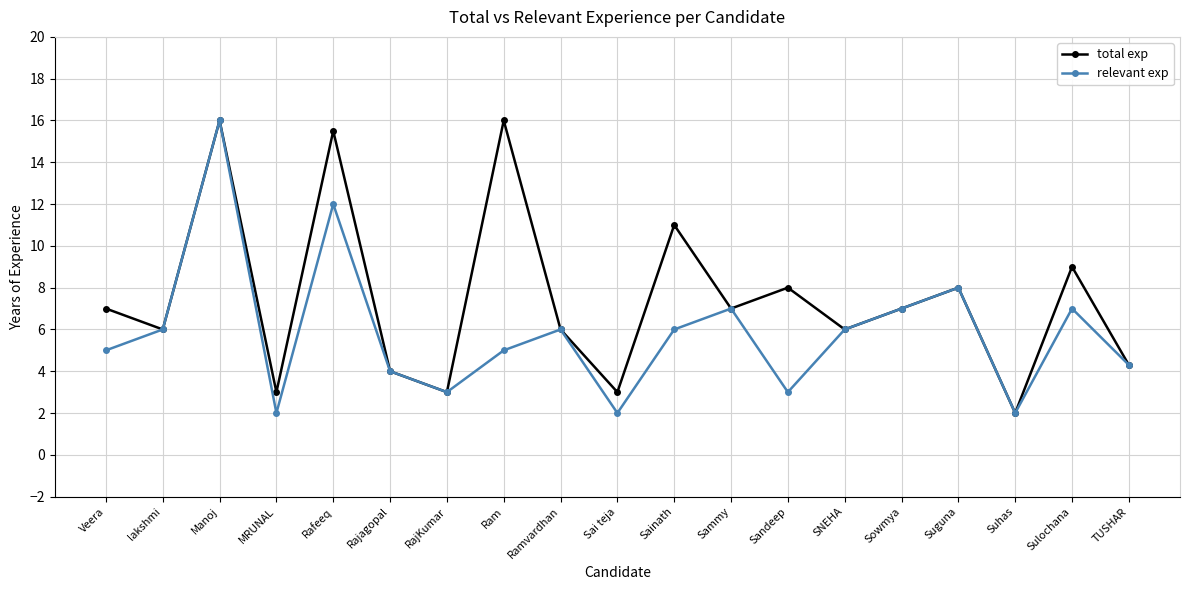

What is the highest value of the relevant exp series?

16.0